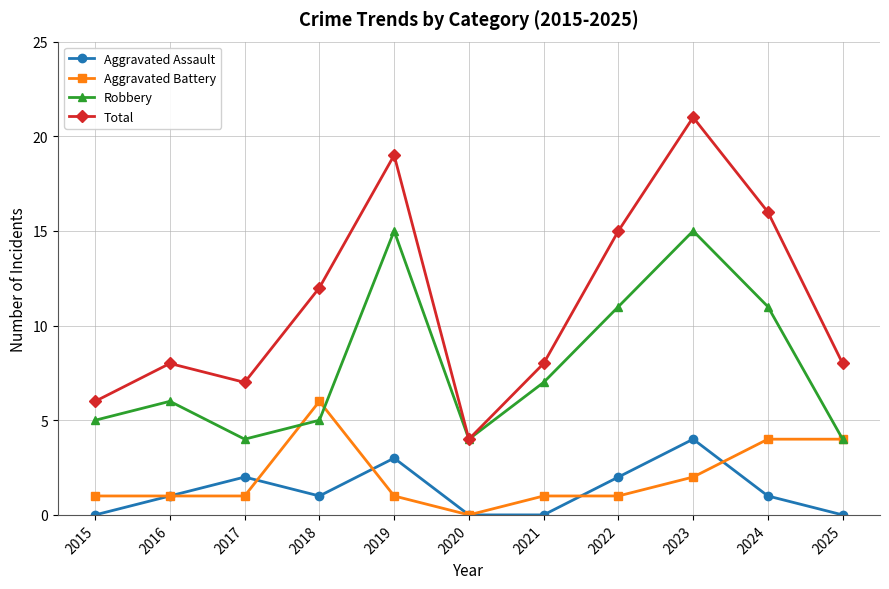

Reading left to right, extract all data points from this chart.

Aggravated Assault: 0	1	2	1	3	0	0	2	4	1	0
Aggravated Battery: 1	1	1	6	1	0	1	1	2	4	4
Robbery: 5	6	4	5	15	4	7	11	15	11	4
Total: 6	8	7	12	19	4	8	15	21	16	8